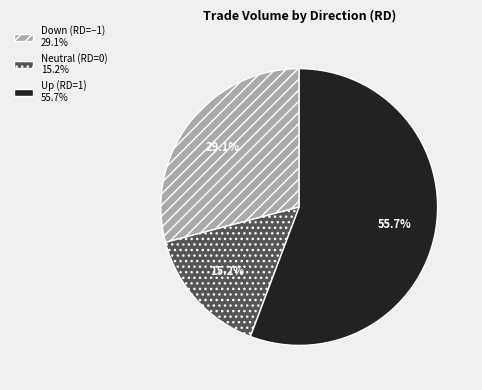

Which slice represents more than half of the pie?

Up (RD=1) 55.7%